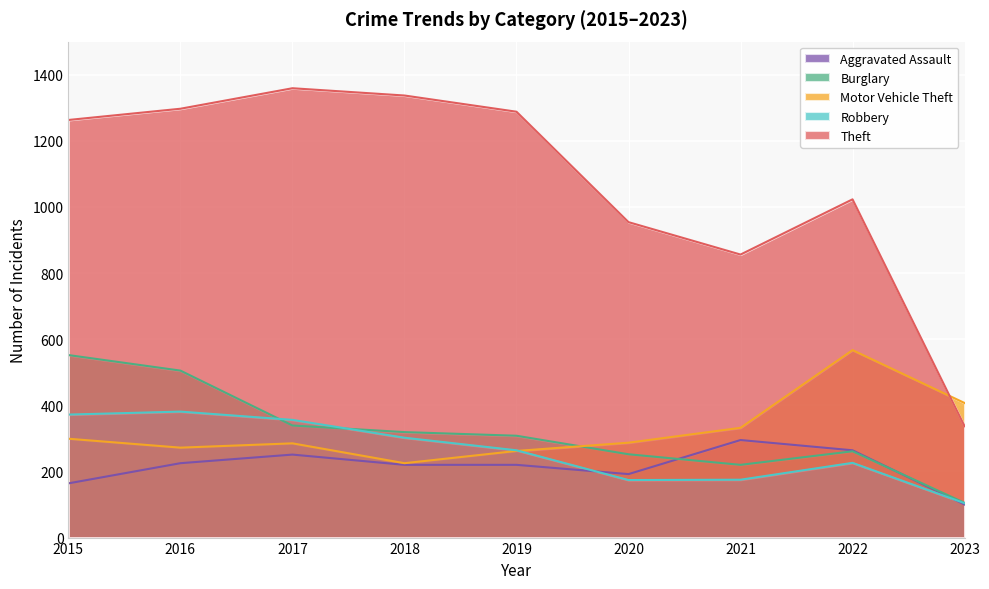

At how many categories does at least one series exceed 143?

9